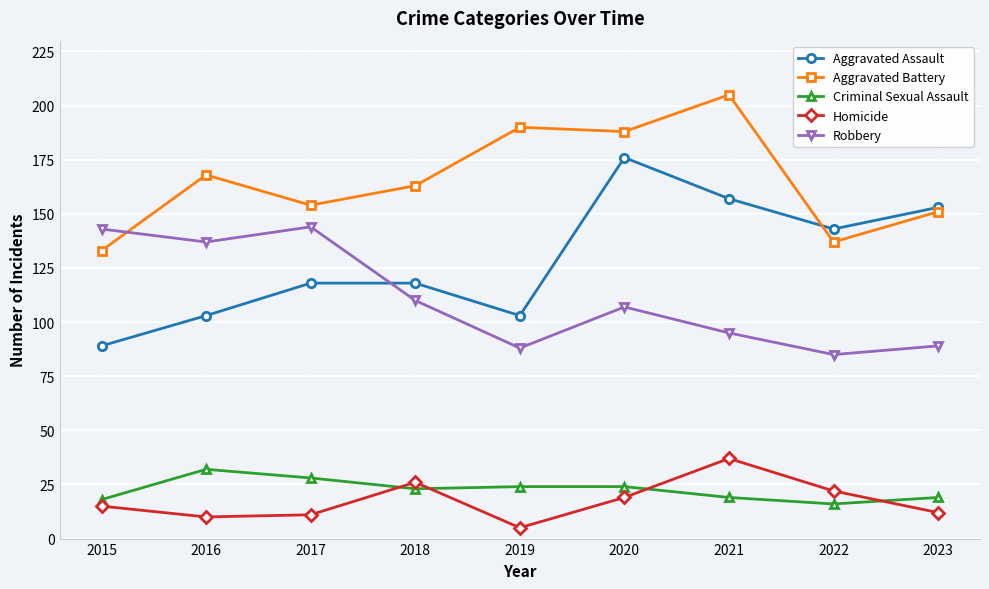

True or false: Aggravated Battery and Criminal Sexual Assault intersect in this chart.

False